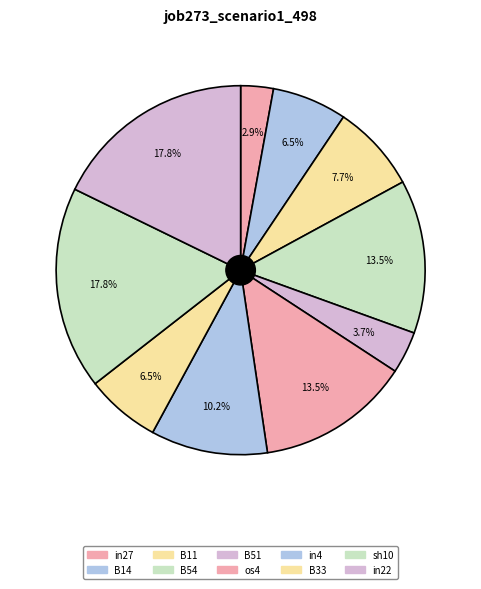

Combined, what portion of the pie is B33 and in27?

9.4%